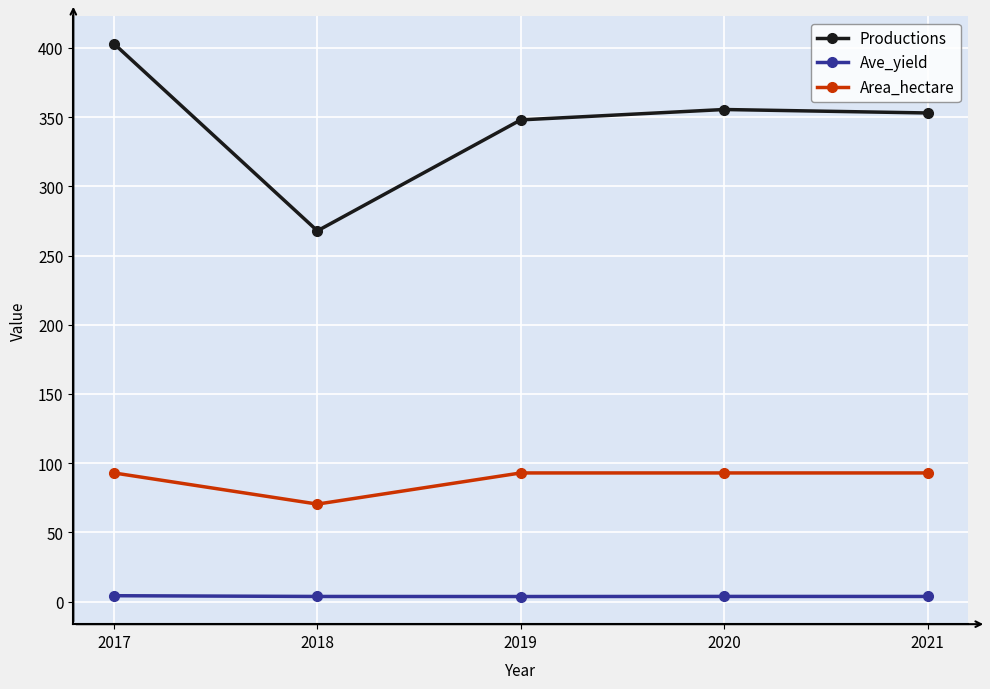

True or false: Area_hectare and Ave_yield cross at least once.

False